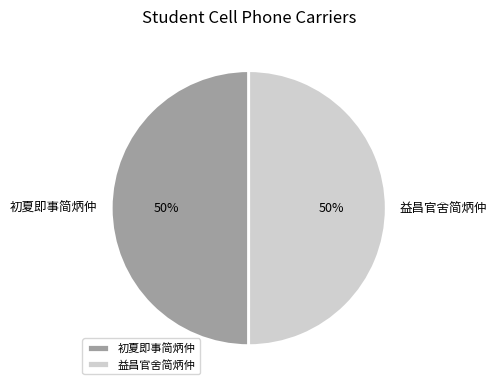

Is the sum of 益昌官舍简炳仲 and 初夏即事简炳仲 greater than half?

Yes